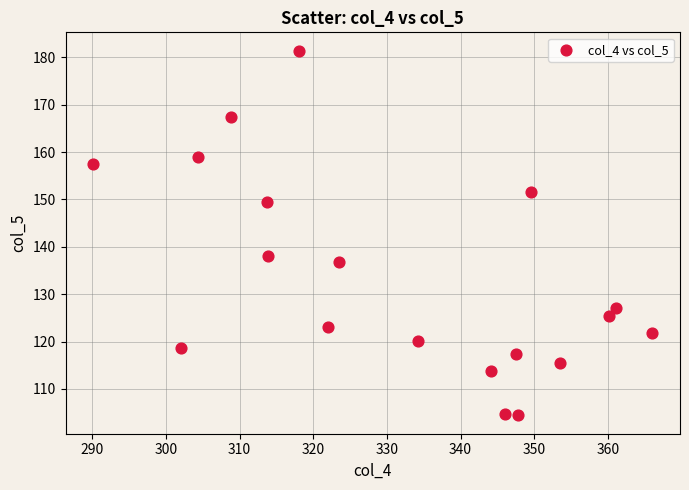

What is the range of X values (max minus min)?

75.9